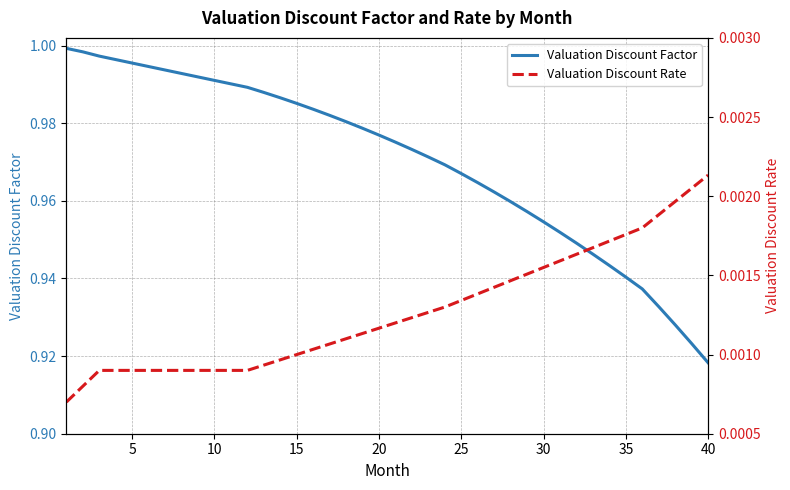

How many lines are shown in the chart?

2